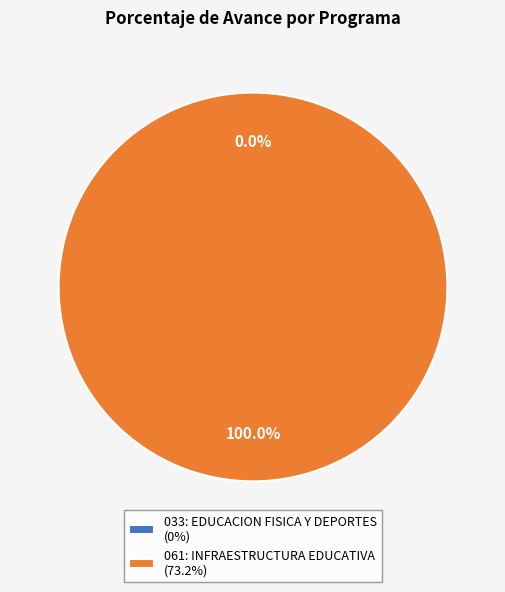

How many segments does this pie chart have?

2